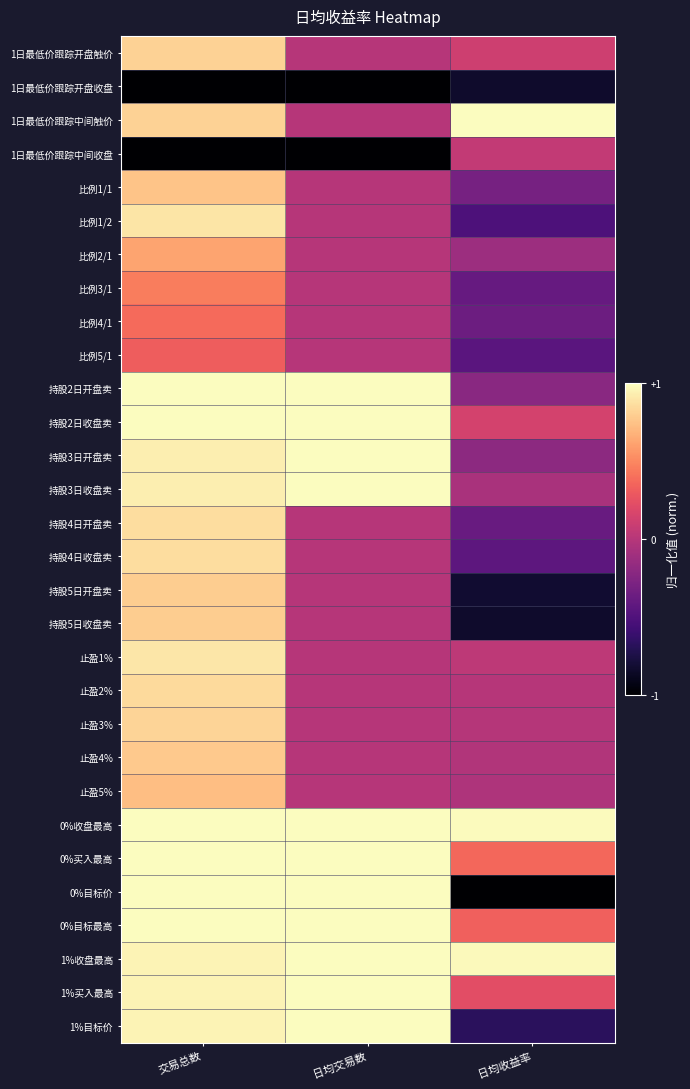

Which has a higher value, 日均交易数 or 日均收益率?

日均收益率